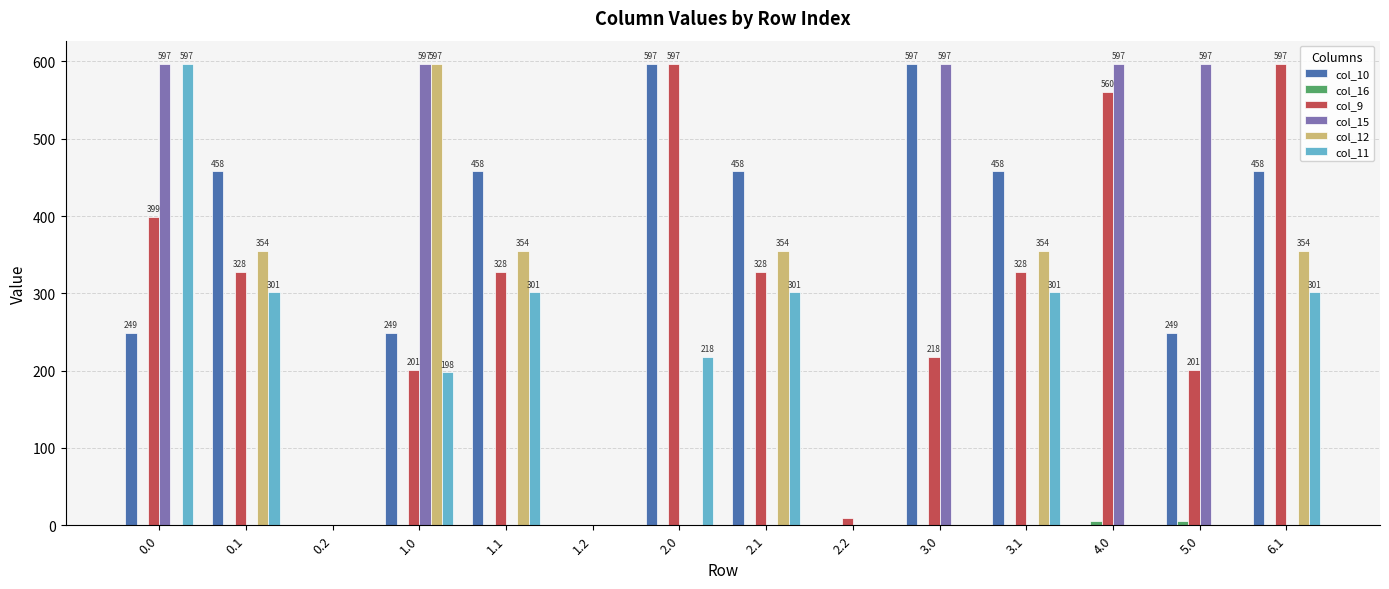

Which series changed the most between 0.1 and 1.2?

col_10